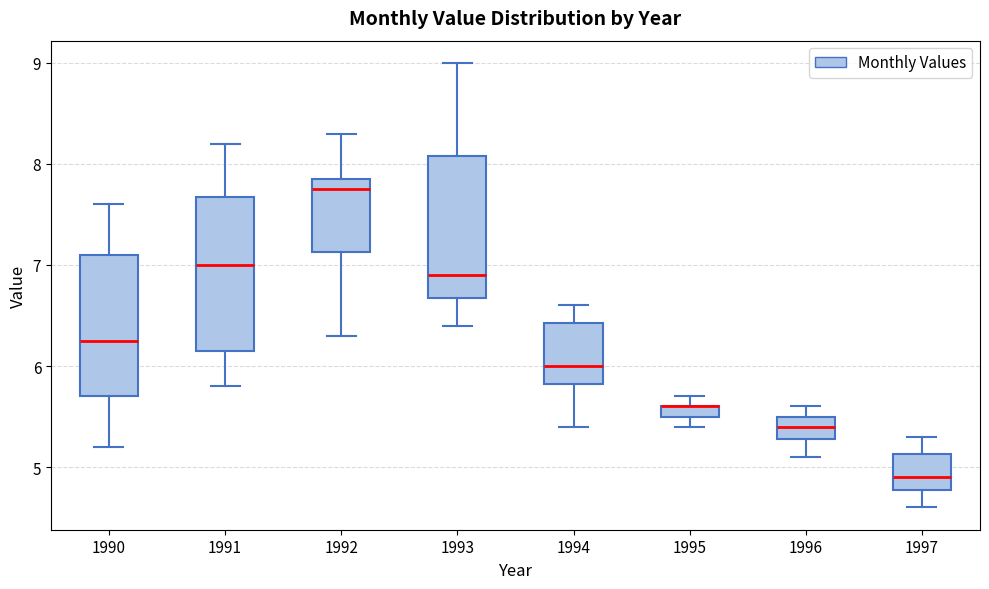

Where is the upper edge of the box at x = 1994 on the y-axis? The values are not printed on the chart, so give them approximately, as read against the axis.

6.4